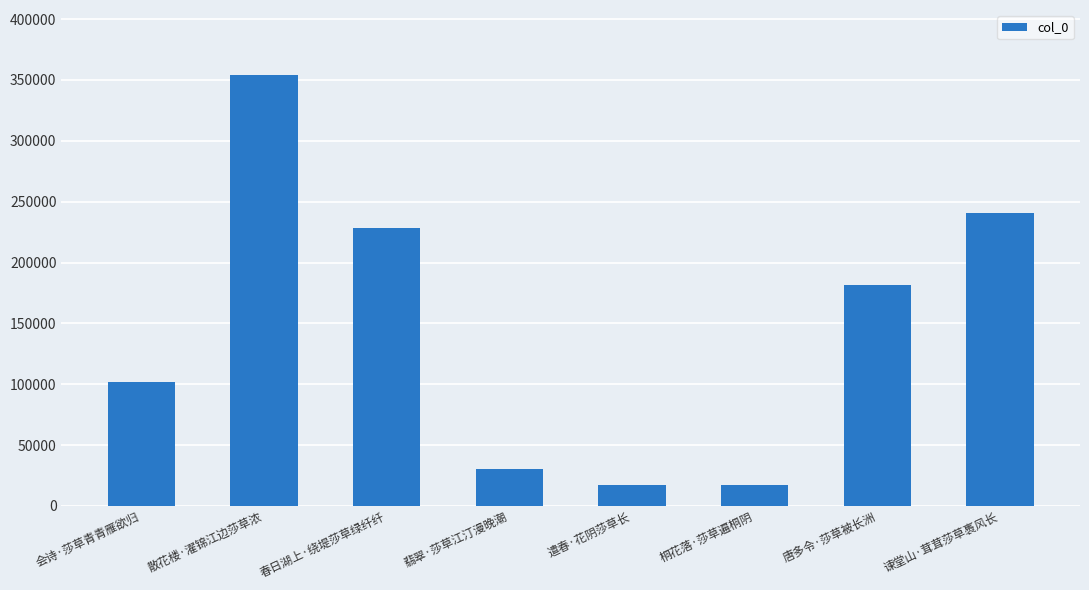

What is the maximum value shown in the chart?

354309